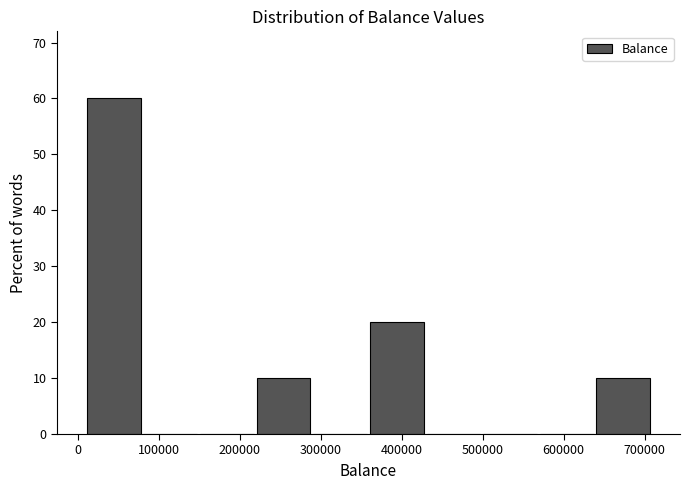

What is the height of the bar covering 220000 to 290000 on the x-axis? Neither the bar edges nor the heights are printed on the chart, so give them approximately, as read against the axes.

10